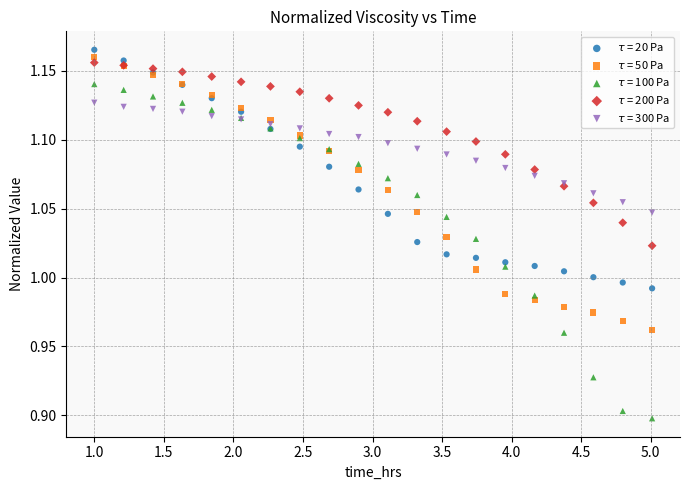

What is the X range (max minus min) for the scatter plot?

4.0